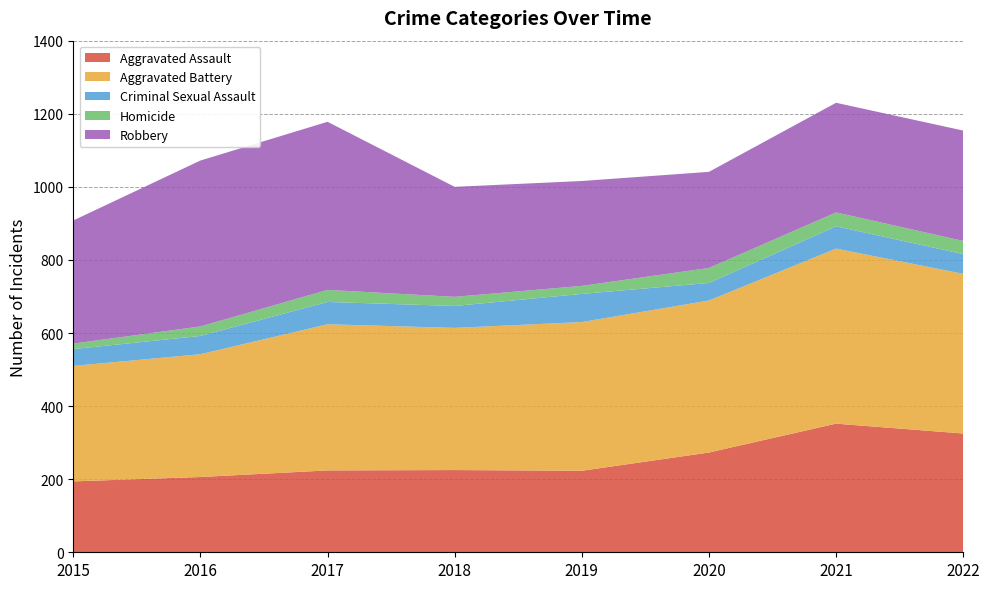

Reading right to left, transcribe all the data shown in this chart.

Aggravated Assault: 2022=325	2021=352	2020=273	2019=223	2018=225	2017=224	2016=206	2015=194
Aggravated Battery: 2022=437	2021=479	2020=416	2019=407	2018=389	2017=400	2016=336	2015=316
Criminal Sexual Assault: 2022=54	2021=61	2020=48	2019=77	2018=60	2017=61	2016=50	2015=46
Homicide: 2022=36	2021=38	2020=41	2019=22	2018=25	2017=33	2016=26	2015=15
Robbery: 2022=302	2021=300	2020=263	2019=287	2018=301	2017=460	2016=454	2015=337